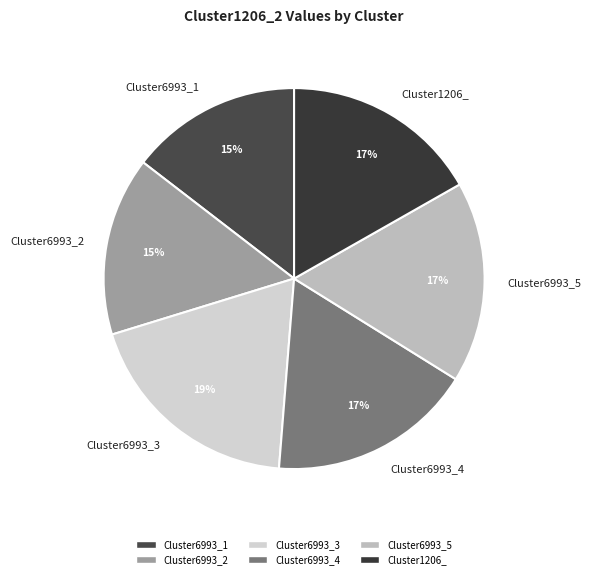

Count the number of slices in the pie.

6